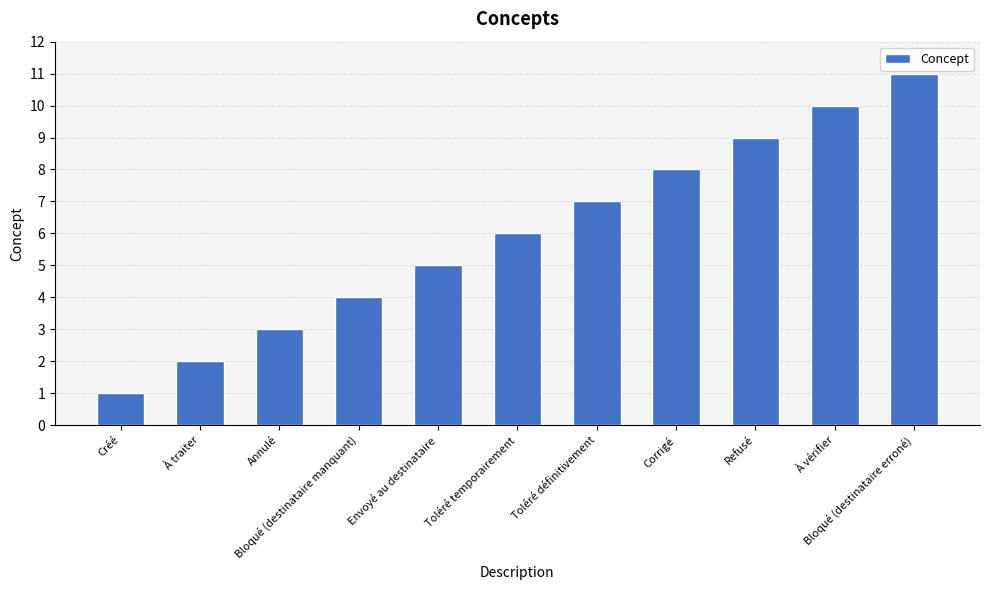

Reading right to left, transcribe all the data shown in this chart.

Bloqué (destinataire erroné)=11	À vérifier=10	Refusé=9	Corrigé=8	Toléré définitivement=7	Toléré temporairement=6	Envoyé au destinataire=5	Bloqué (destinataire manquant)=4	Annulé=3	À traiter=2	Créé=1